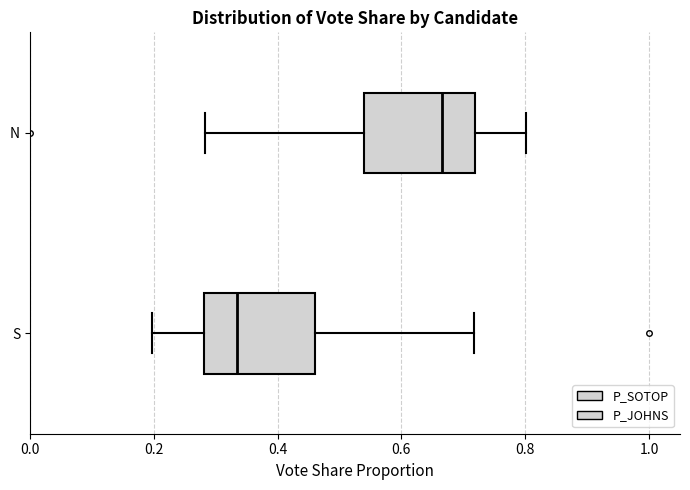

Where does the left whisker of the box for S end on the x-axis? The values are not printed on the chart, so give them approximately, as read against the axis.

0.20